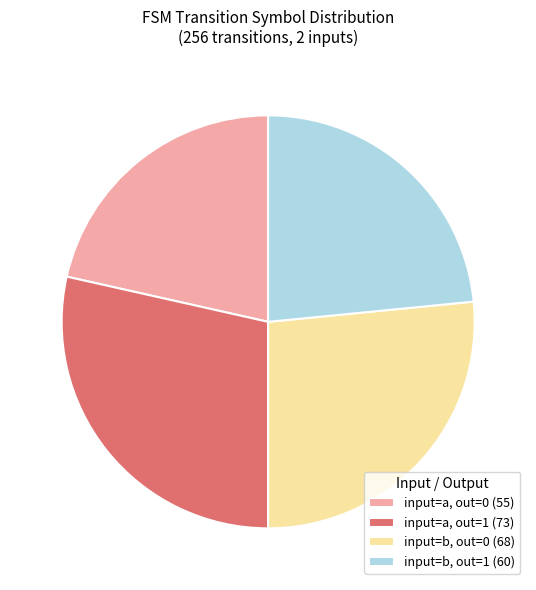

Which category has the biggest portion of the pie?

input=a, out=1 (73)